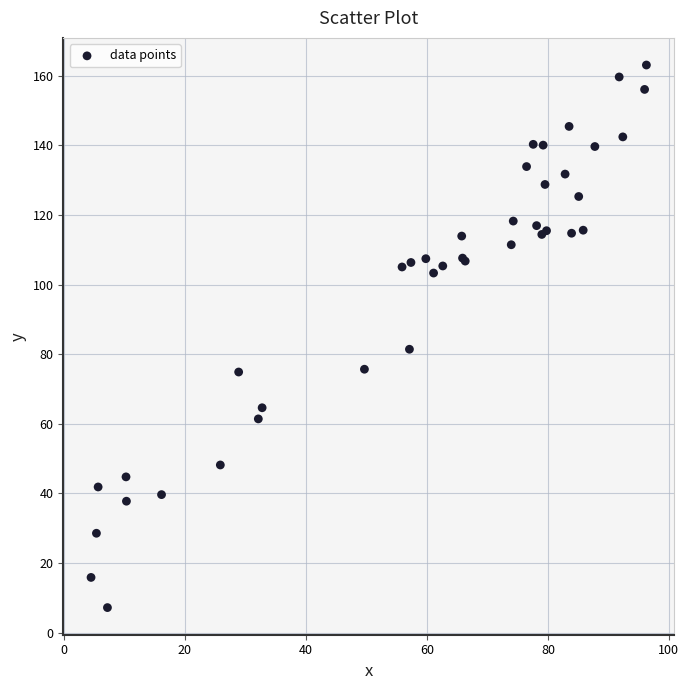

What Y value in the scatter plot is closest to 85?

81.4